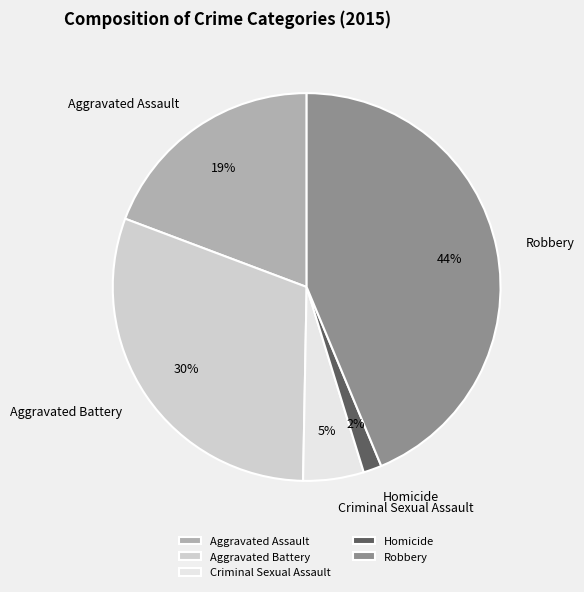

Is the sum of Robbery and Aggravated Battery greater than half?

Yes